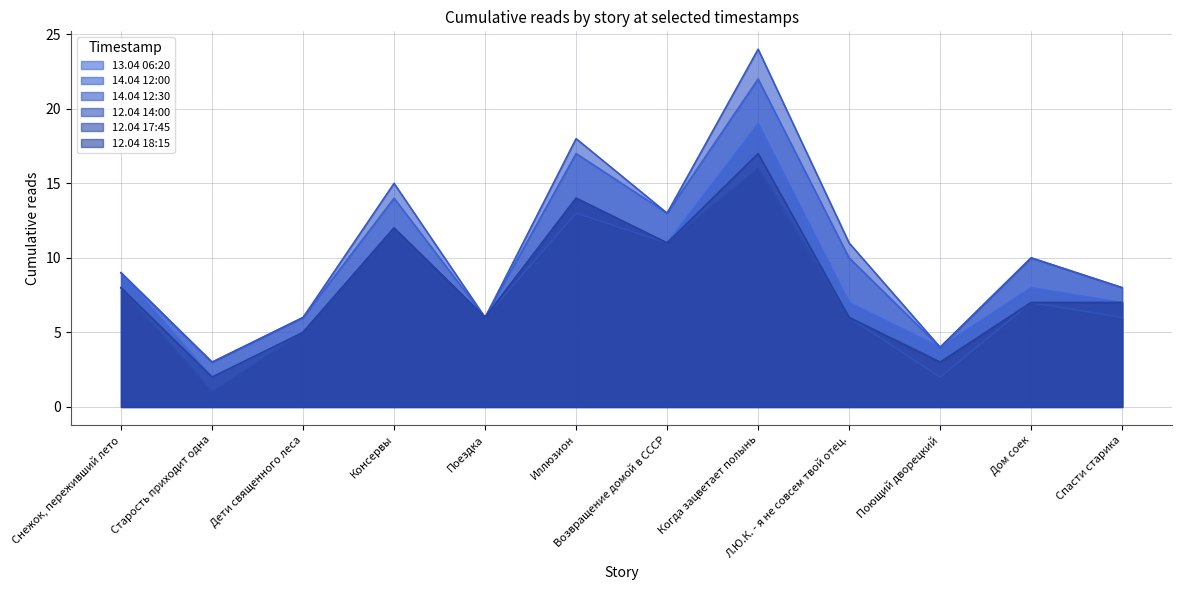

At which category does the chart reach its minimum across all series?

Старость приходит одна